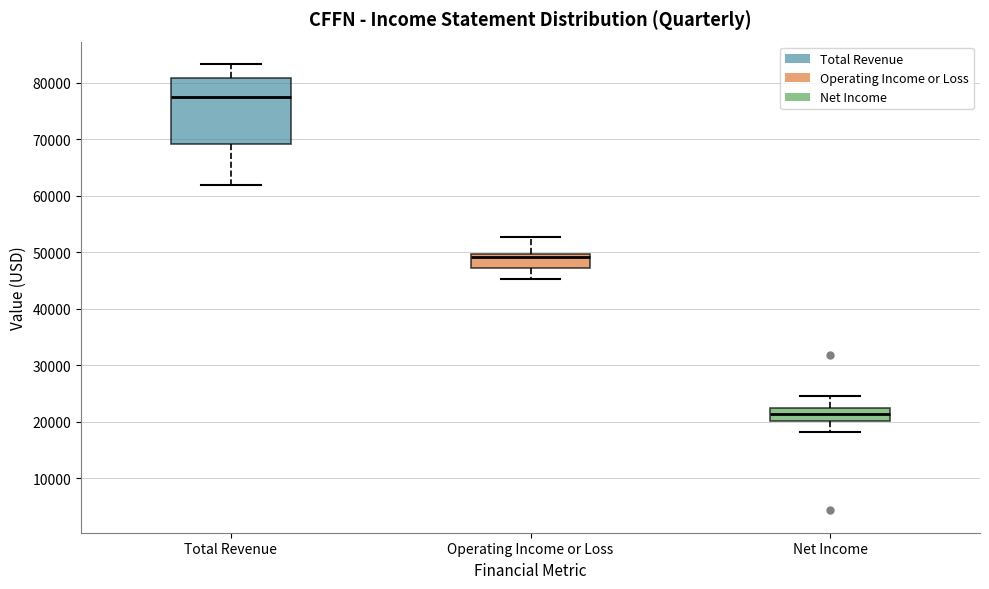

Where does the median line of the box for Operating Income or Loss sit on the y-axis? The values are not printed on the chart, so give them approximately, as read against the axis.

49000